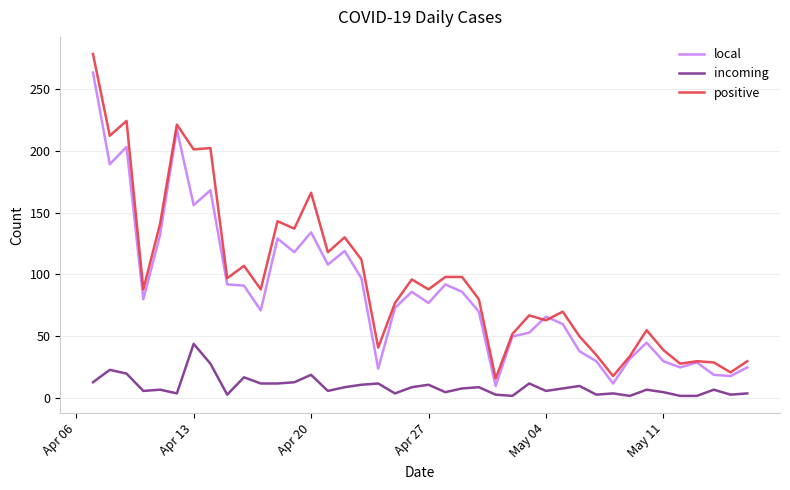

What is the minimum value shown in the chart?

2